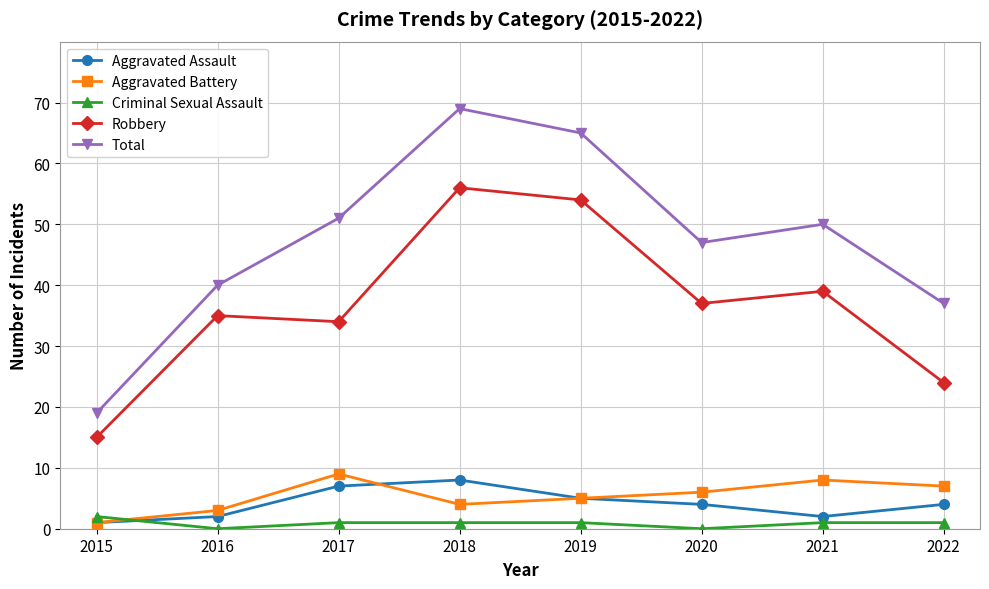

How many interior local peaks does the Total series have?

2